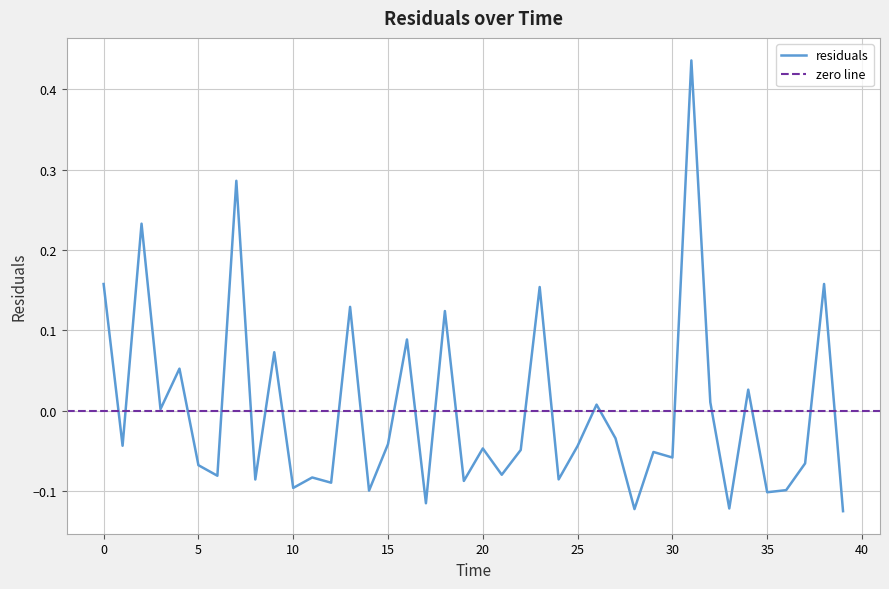

List the labels in order of value, smallest first.

39.0, 28.0, 33.0, 17.0, 35.0, 14.0, 36.0, 10.0, 12.0, 19.0, 8.0, 24.0, 11.0, 6.0, 21.0, 5.0, 37.0, 30.0, 29.0, 22.0, 20.0, 25.0, 1.0, 15.0, 27.0, 3.0, 26.0, 32.0, 34.0, 4.0, 9.0, 16.0, 18.0, 13.0, 23.0, 0.0, 38.0, 2.0, 7.0, 31.0